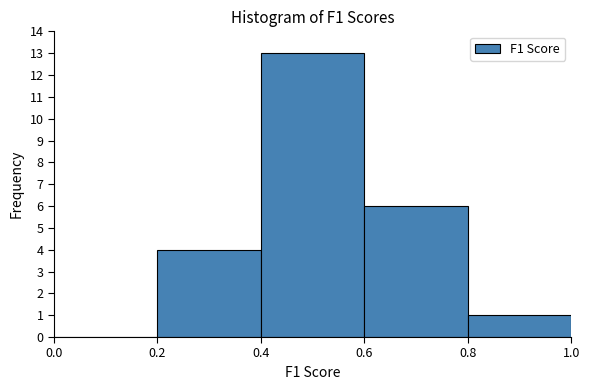

How tall is the bar that spans 0.8 to 1.0 on the x-axis? The values are not printed on the chart, so give them approximately, as read against the axis.

1